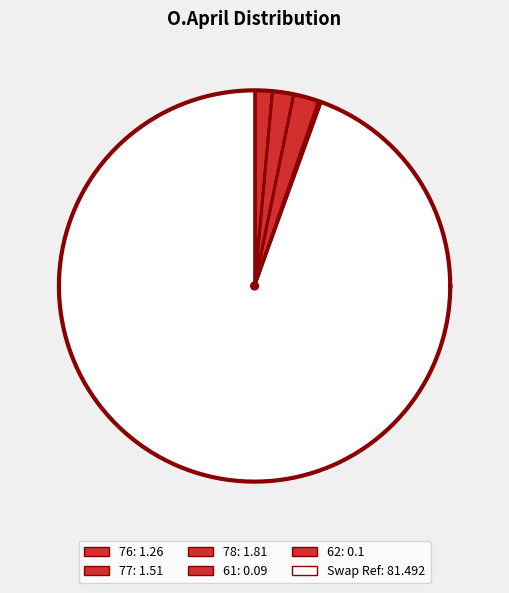

To the nearest percent, what is the difference between the Swap Ref and 77 slice percentages?

93%